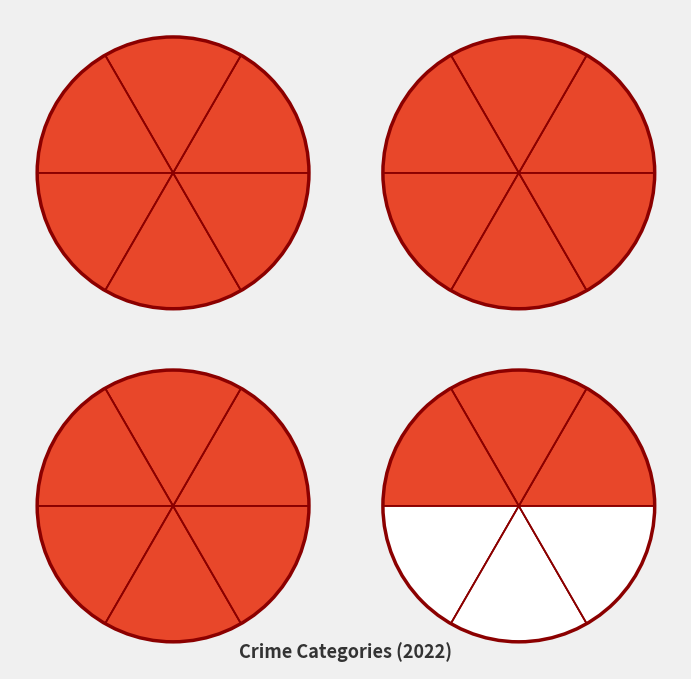

The Aggravated Battery slice represents 3% of the pie. True or false?

True